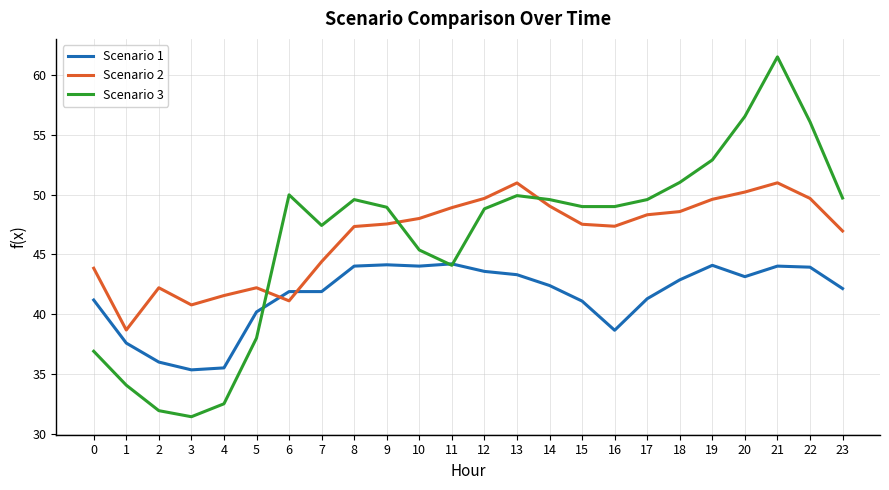

What are all the series names shown in the legend?

Scenario 1, Scenario 2, Scenario 3